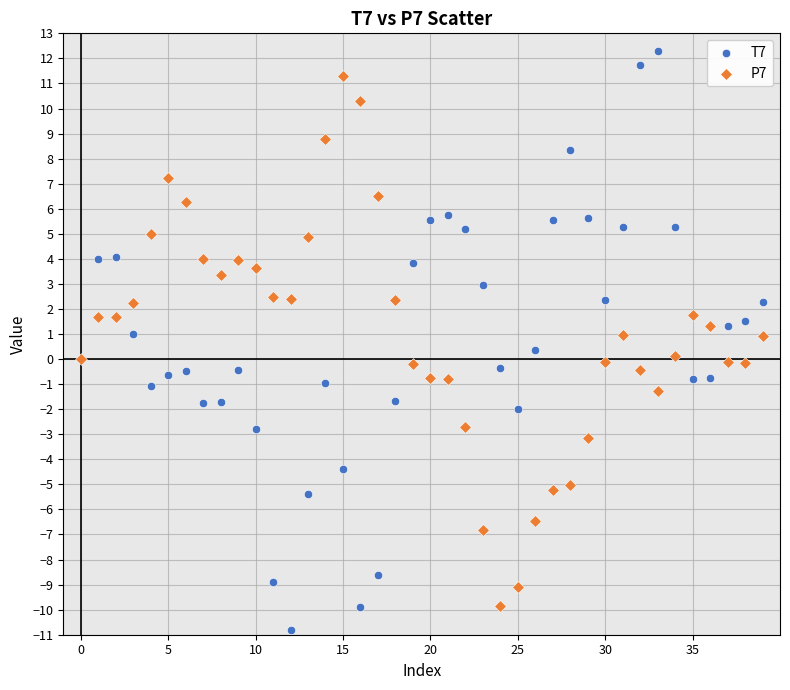

Which series has the largest Y range (max minus min)?

T7